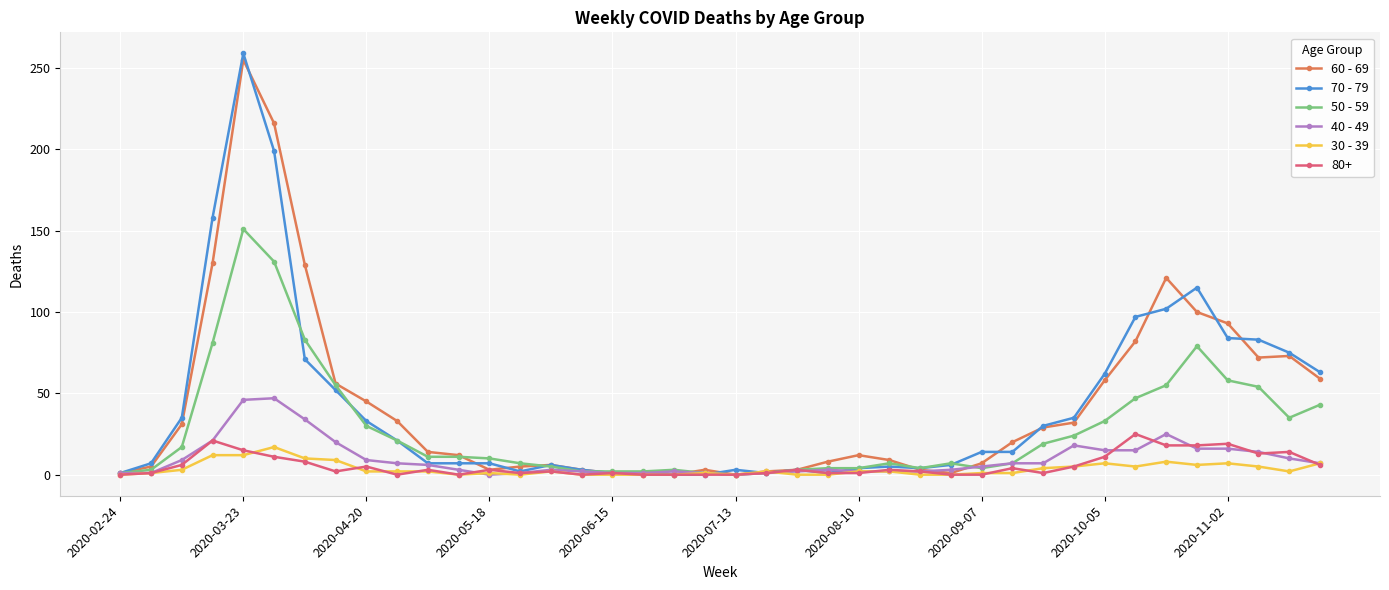

True or false: 40 - 49 has more than 0 points higher than both neighbors.

True